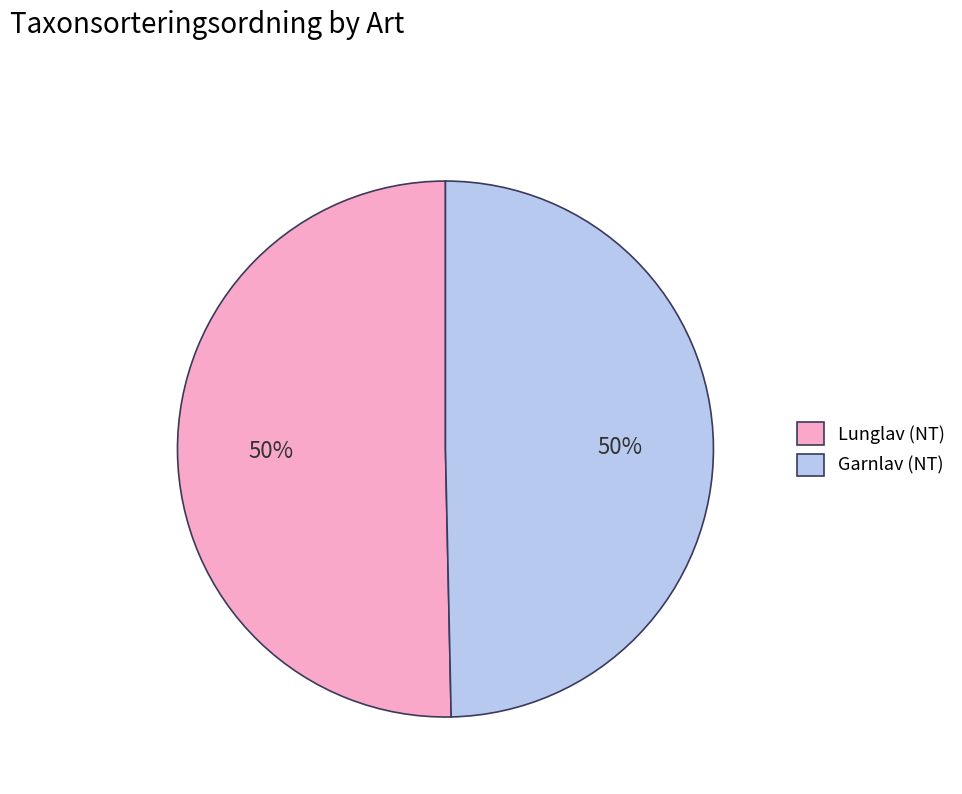

Do Garnlav (NT) and Lunglav (NT) together represent more than half of the pie?

Yes